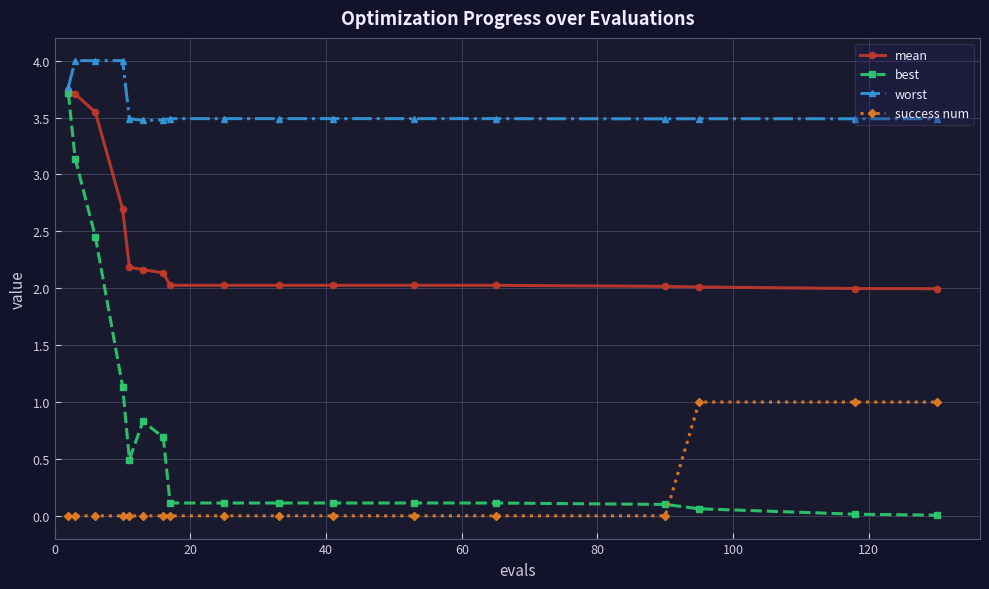

Is this an area chart (filled region under the line)?

No